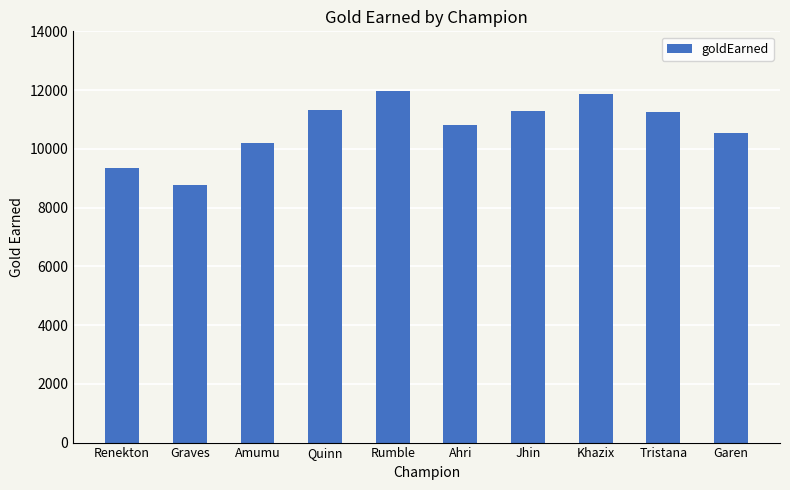

What is the sum of the values at Graves and Ahri?

19583